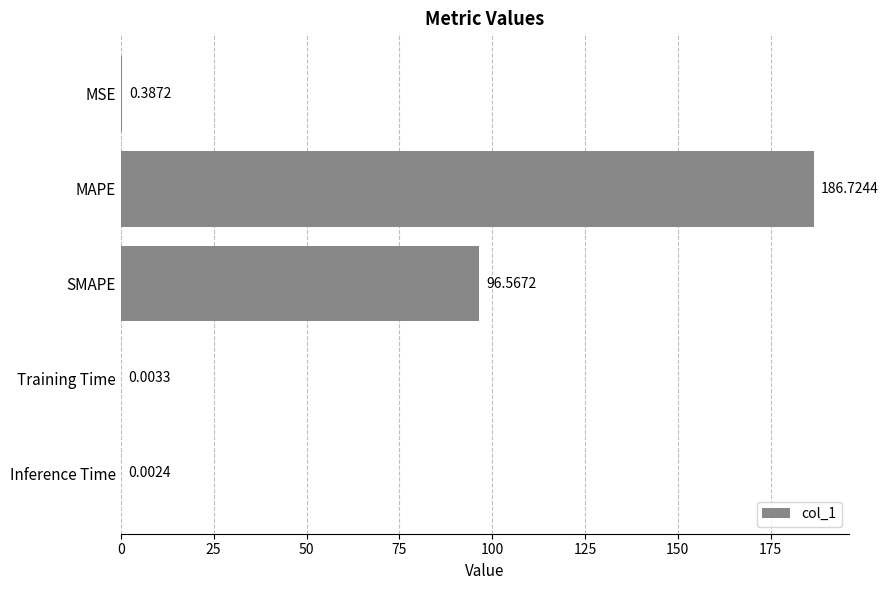

What is the sum of all values?

283.7